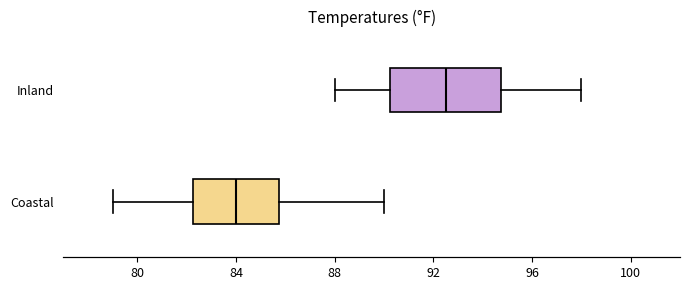

Reading bottom to top, transcribe this box plot: for each box, give where its median line is, the range the box spans, and where its two whiskers end, as read against the x-axis. The values are not printed on the chart, so give them approximately, as read against the axis.

Coastal: median 84.0, box 82.5 to 86.0, whiskers 79.0 to 90.0
Inland: median 92.5, box 90.5 to 95.0, whiskers 88.0 to 98.0